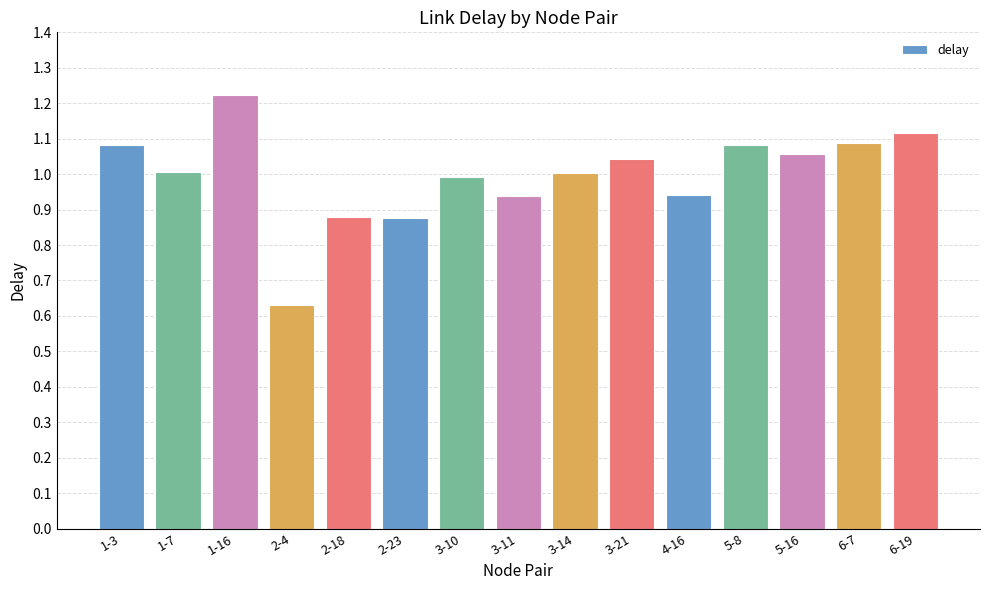

How many bars are there in total?

15